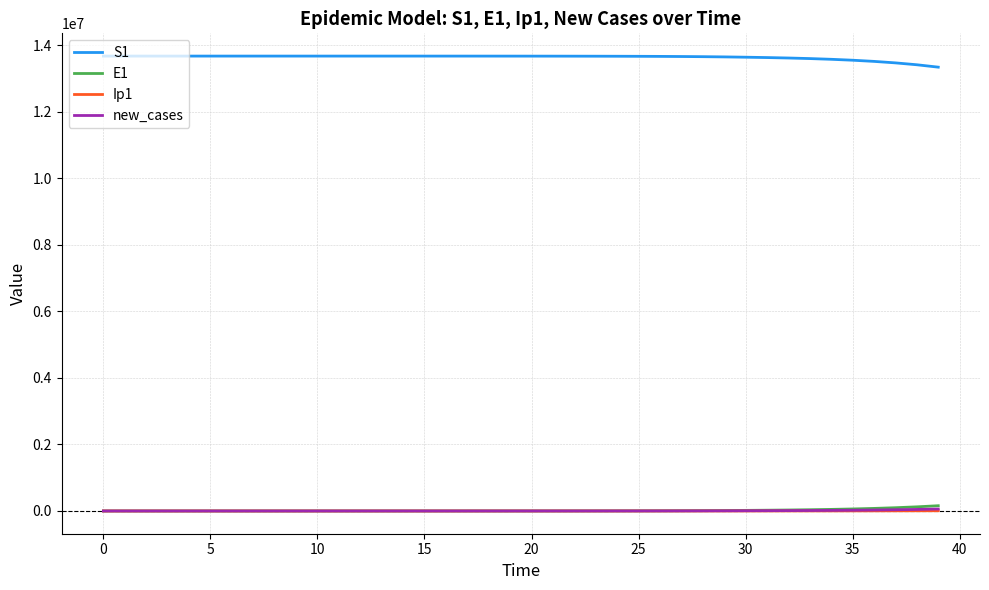

What is the maximum value shown in the chart?

13678500.0